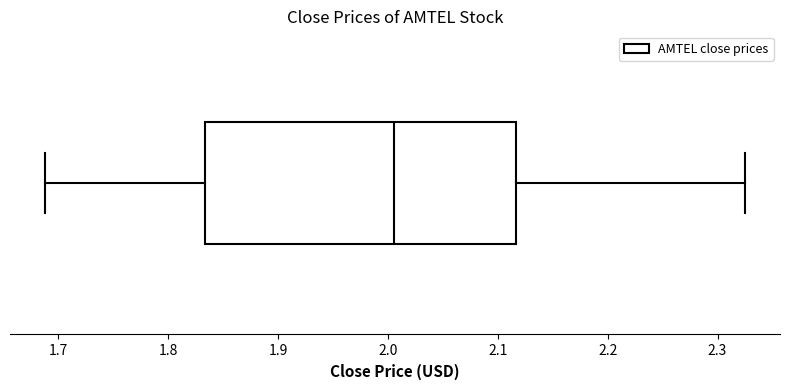

Where does the right whisker of the box end on the x-axis? The values are not printed on the chart, so give them approximately, as read against the axis.

2.33